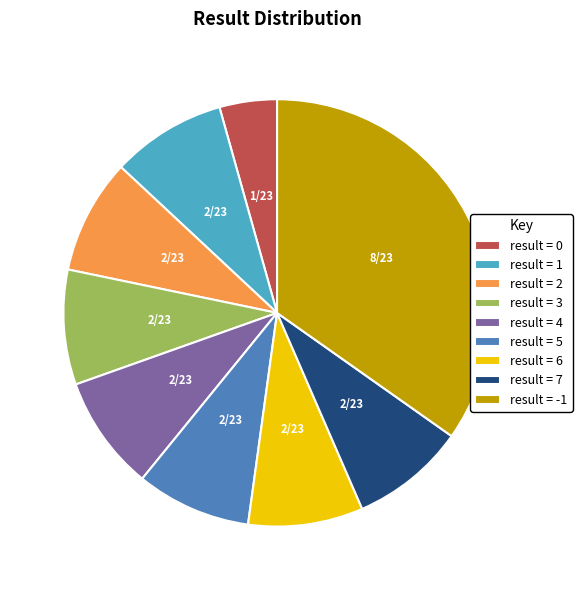

How many segments does this pie chart have?

9